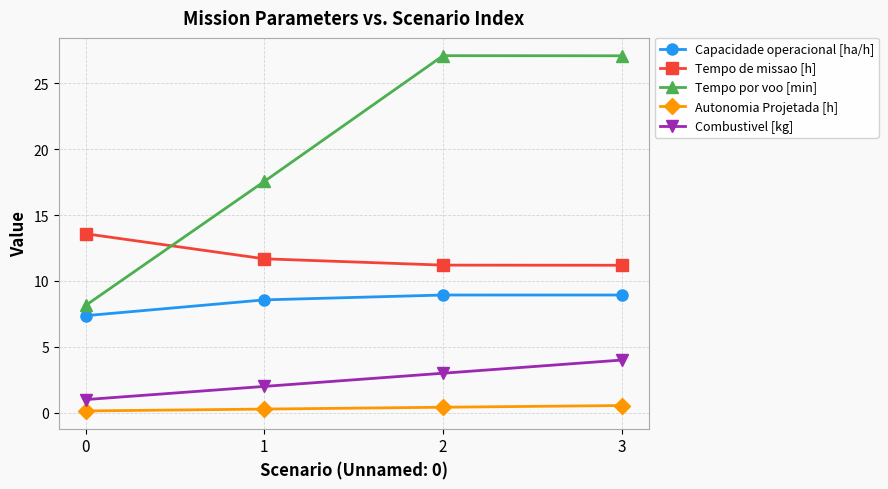

Between 1 and 2, which series saw the biggest shift?

Tempo por voo [min]